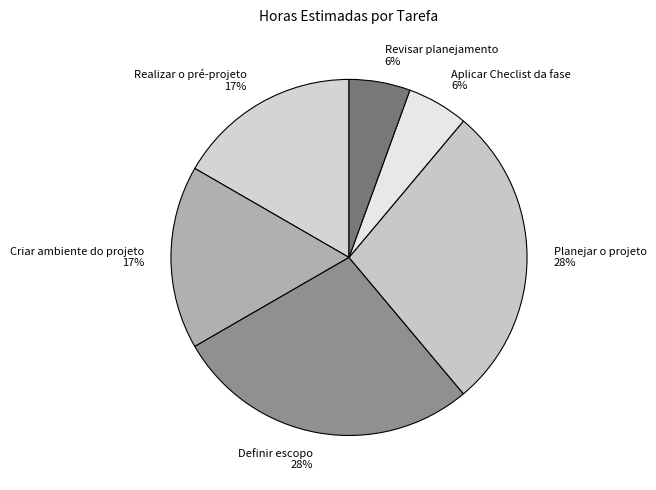

The Revisar planejamento slice represents 6% of the pie. True or false?

True